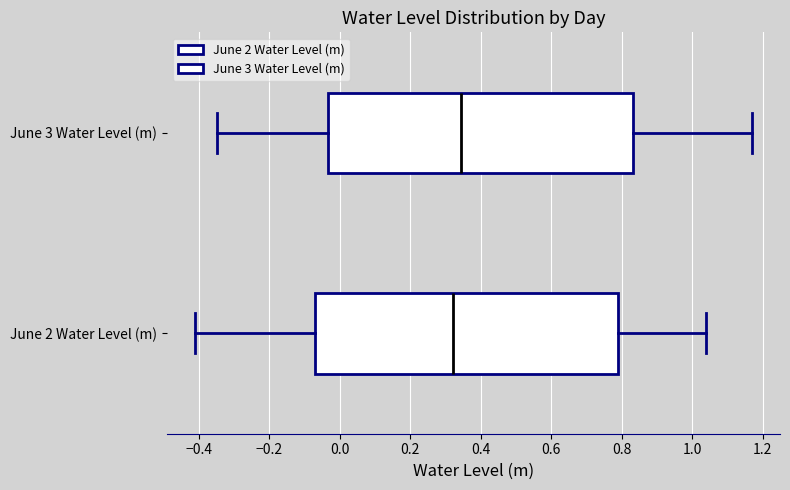

Reading bottom to top, transcribe this box plot: for each box, give where its median line is, the range the box spans, and where its two whiskers end, as read against the x-axis. The values are not printed on the chart, so give them approximately, as read against the axis.

June 2 Water Level (m): median 0.32, box -0.08 to 0.78, whiskers -0.42 to 1.04
June 3 Water Level (m): median 0.34, box -0.04 to 0.84, whiskers -0.34 to 1.18